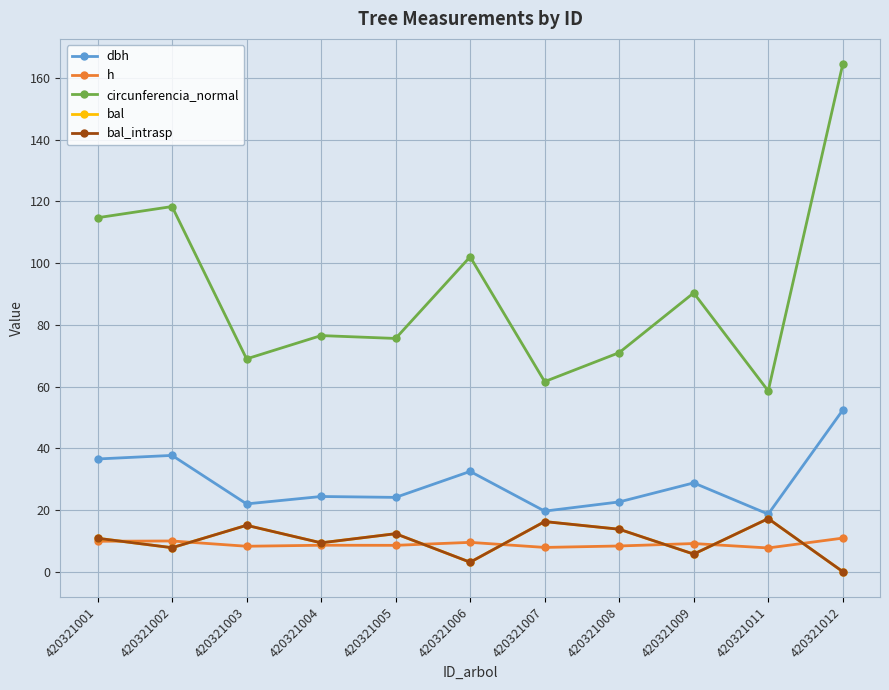

At how many categories does at least one series exceed 143?

1